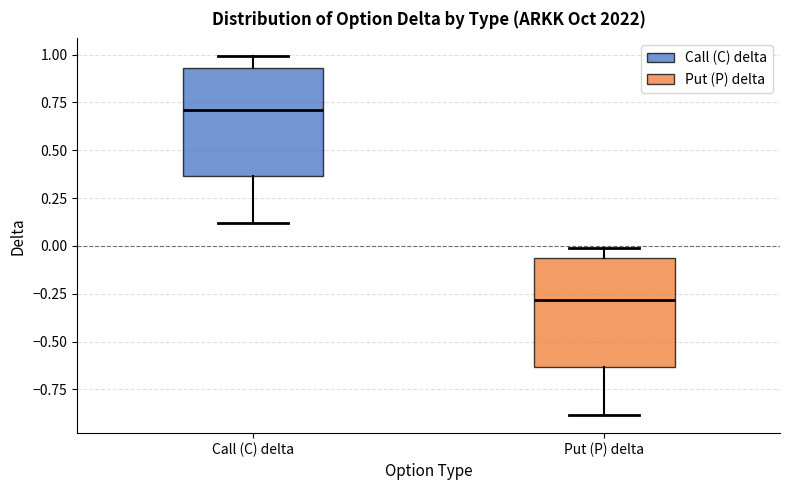

Reading left to right, transcribe this box plot: for each box, give where its median line is, the range the box spans, and where its two whiskers end, as read against the y-axis. The values are not printed on the chart, so give them approximately, as read against the axis.

Call (C) delta: median 0.70, box 0.35 to 0.95, whiskers 0.10 to 1.00
Put (P) delta: median -0.30, box -0.65 to -0.05, whiskers -0.90 to 0.00